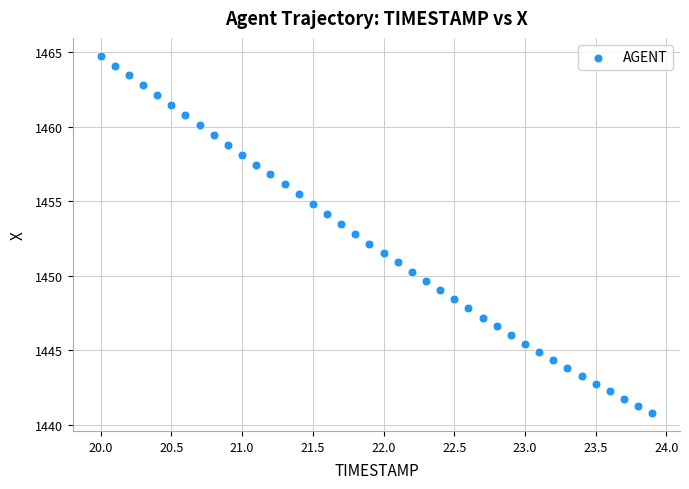

What is the range of X values (max minus min)?

3.9